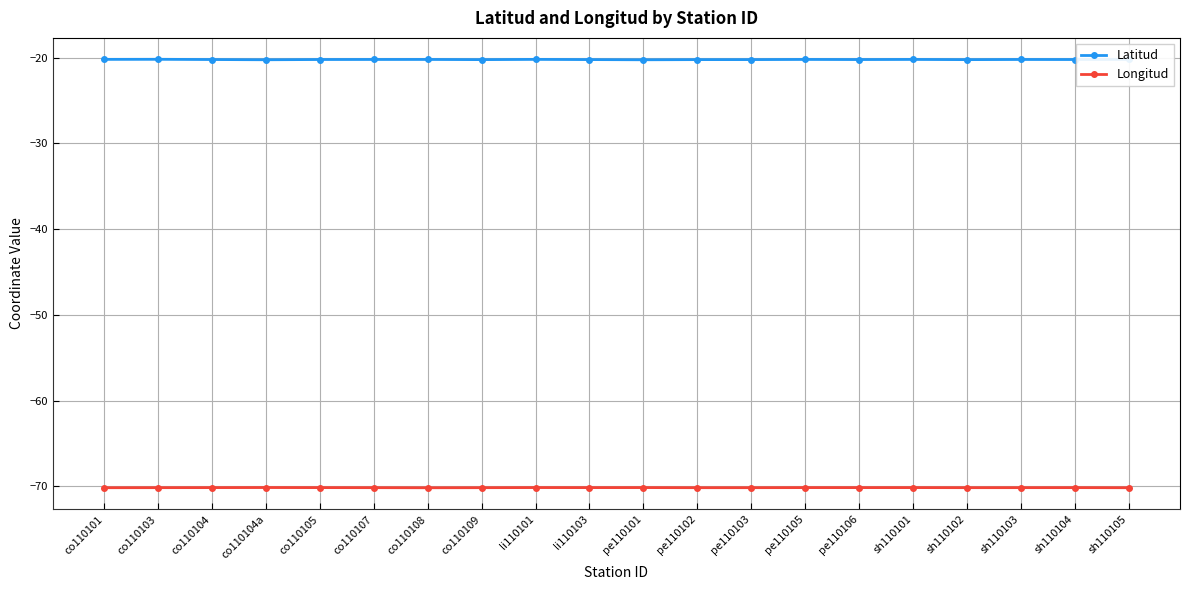

True or false: Longitud and Latitud intersect in this chart.

False